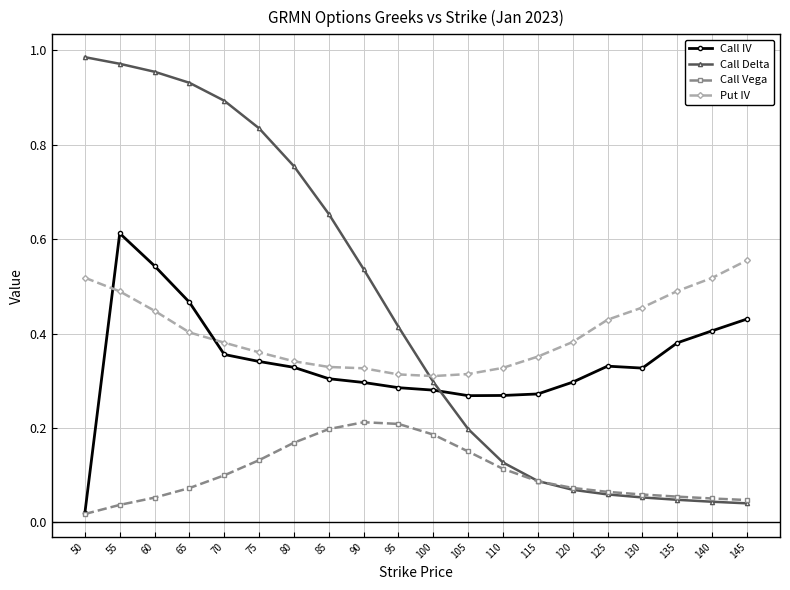

Which series has the largest range (max minus min)?

Call Delta